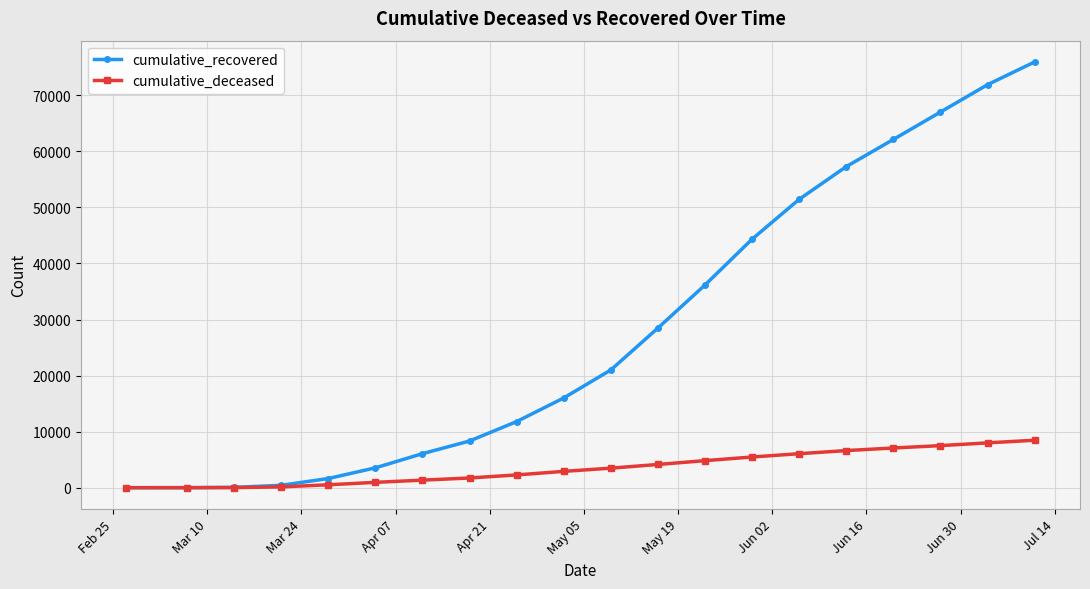

What is the sum of all cumulative_recovered values?

563486